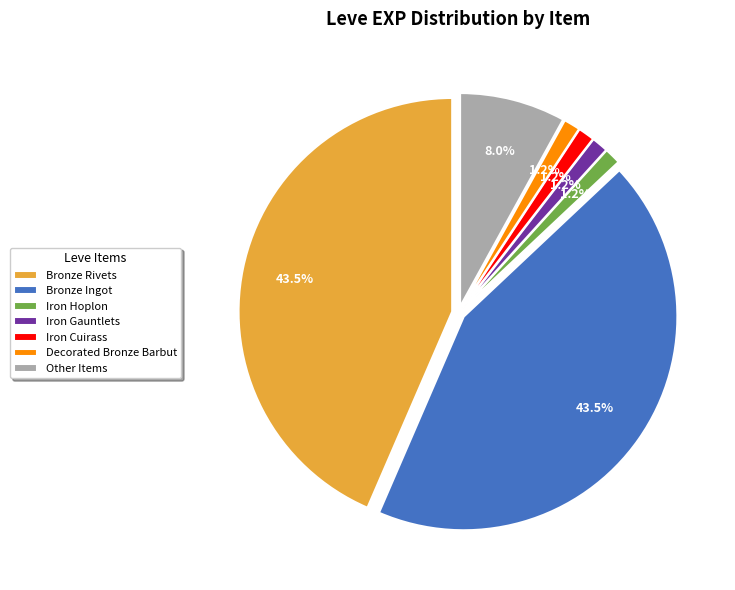

To the nearest percent, what is the difference between the largest and smallest slice percentages?

42%